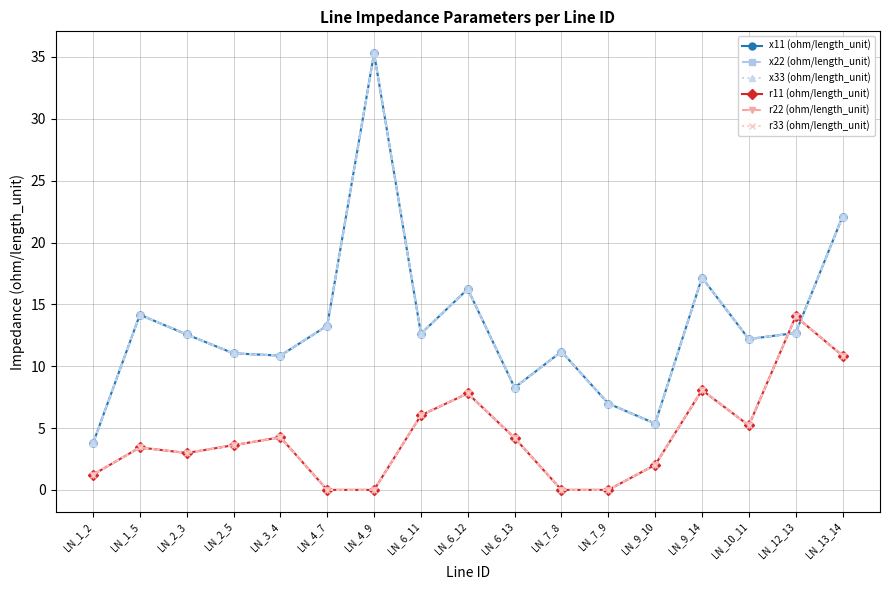

What is the spread (max minus min) of values at LN_12_13?

1.3